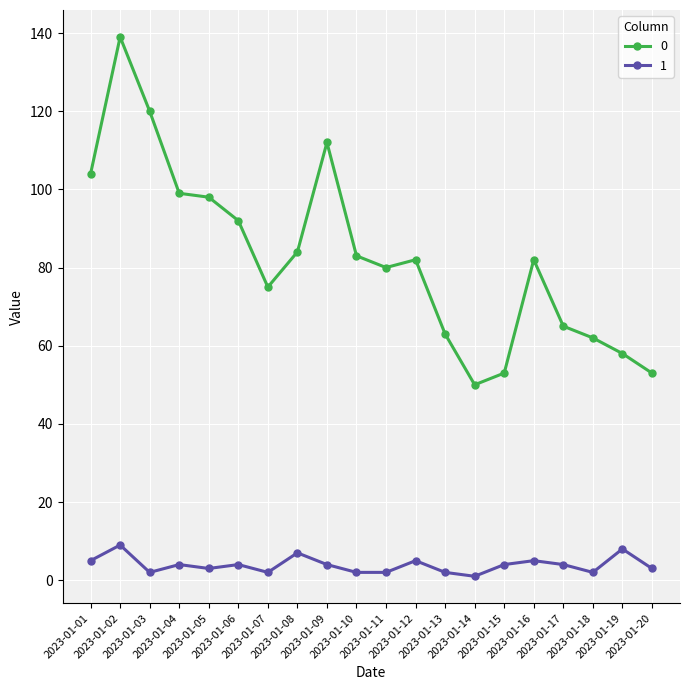

What is the value of the 1 point at the 2nd from the left?

9